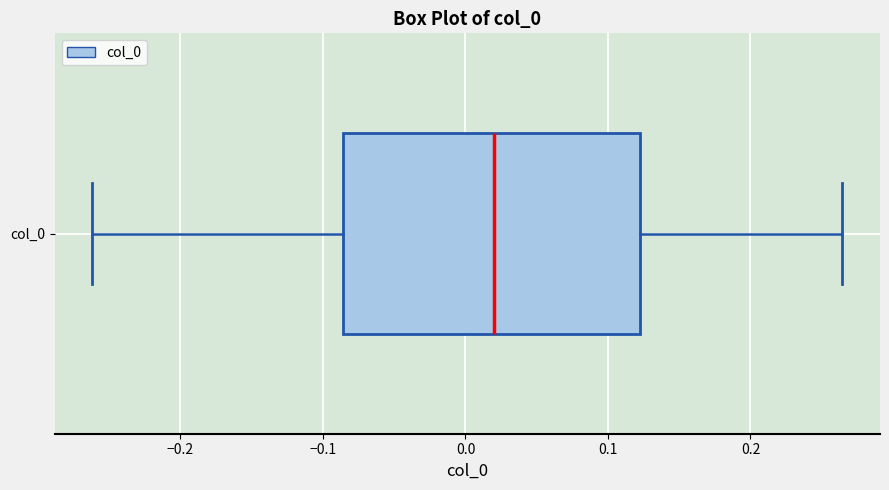

Transcribe this box plot: give where the median line is, the range the box spans, and where the two whiskers end, as read against the x-axis. The values are not printed on the chart, so give them approximately, as read against the axis.

median 0.02, box -0.09 to 0.12, whiskers -0.26 to 0.26